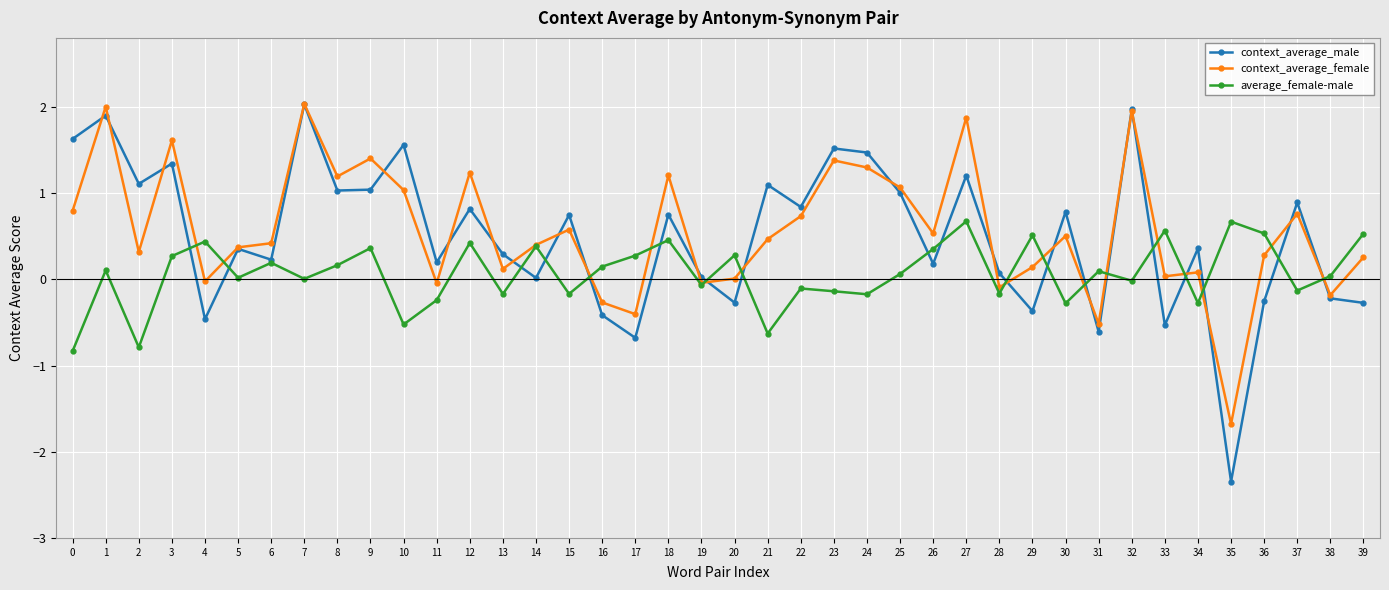

Does the chart have visible grid lines?

Yes